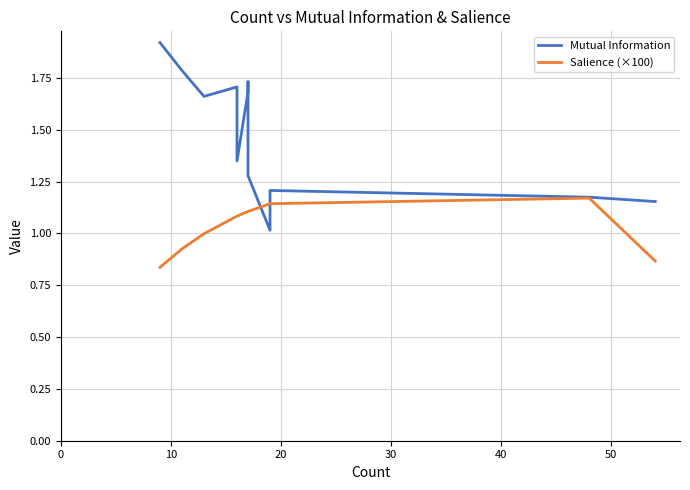

After their last crossing, which series has the higher values: Mutual Information or Salience (×100)?

Mutual Information